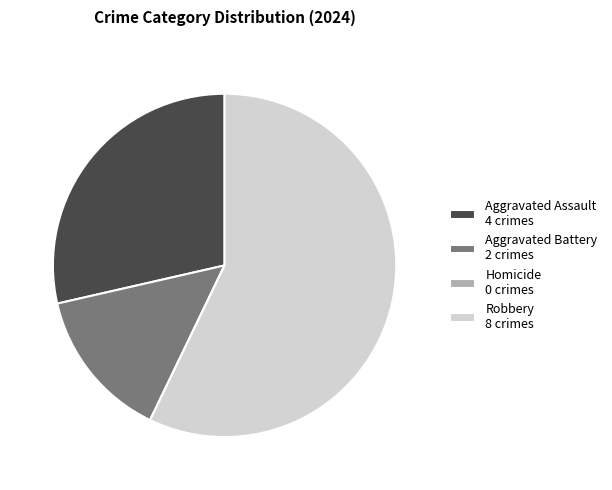

True or false: Aggravated Assault accounts for 36% of the total.

False